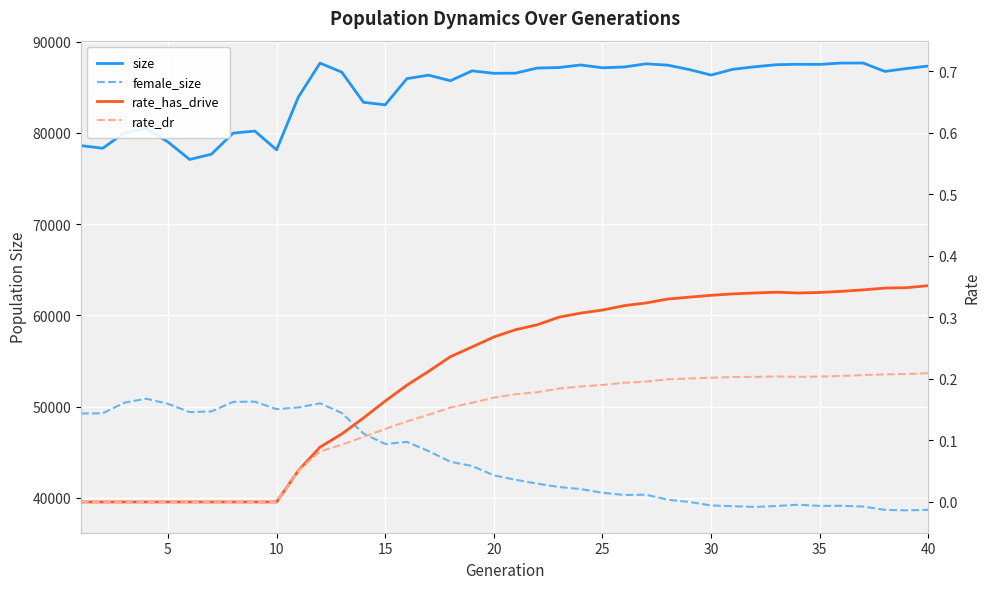

At how many categories does at least one series exceed 67352?

40